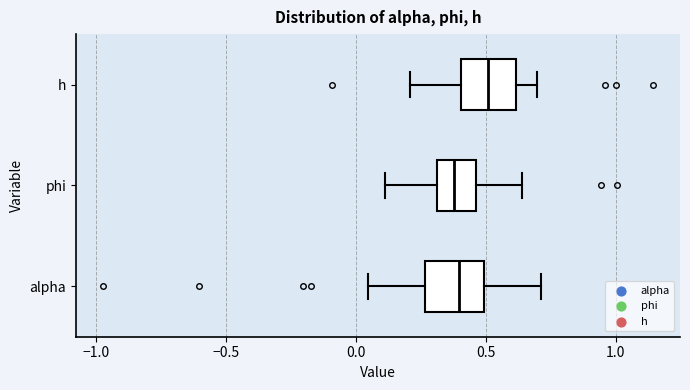

Reading bottom to top, read every box against the x-axis: the position of its median line, the range the box covers, and the ends of its whiskers. The values are not printed on the chart, so give them approximately, as read against the axis.

alpha: median 0.40, box 0.25 to 0.50, whiskers 0.05 to 0.70
phi: median 0.40, box 0.30 to 0.45, whiskers 0.10 to 0.65
h: median 0.50, box 0.40 to 0.60, whiskers 0.20 to 0.70